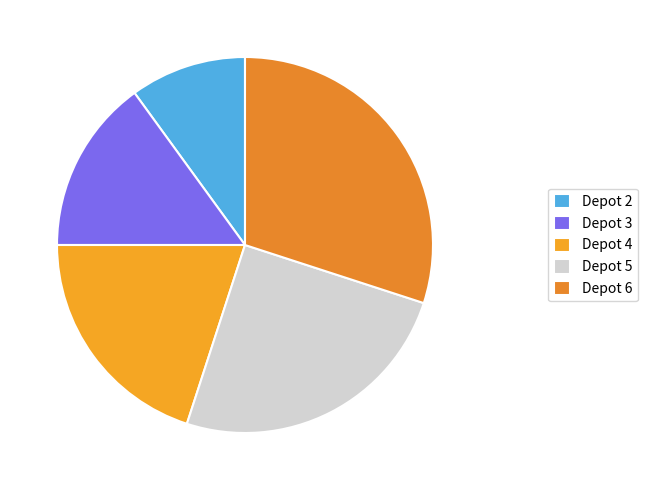

How many slices are in this pie chart?

5